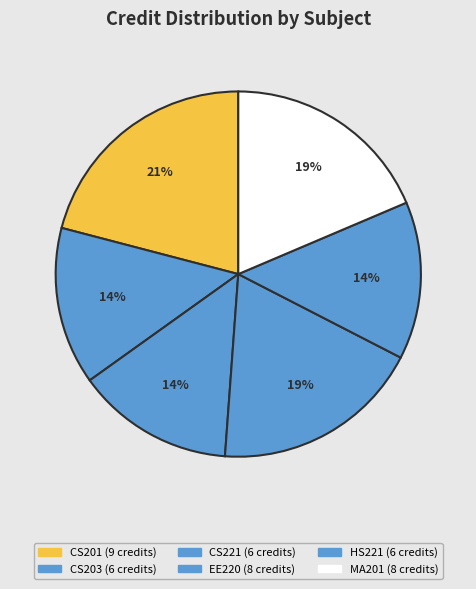

Does CS221 account for over 50% of the chart?

No